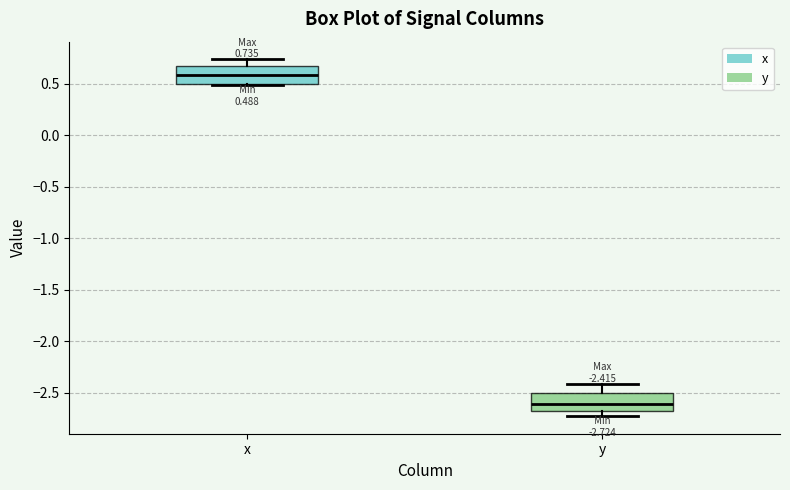

Which box has the lowest median line?

y